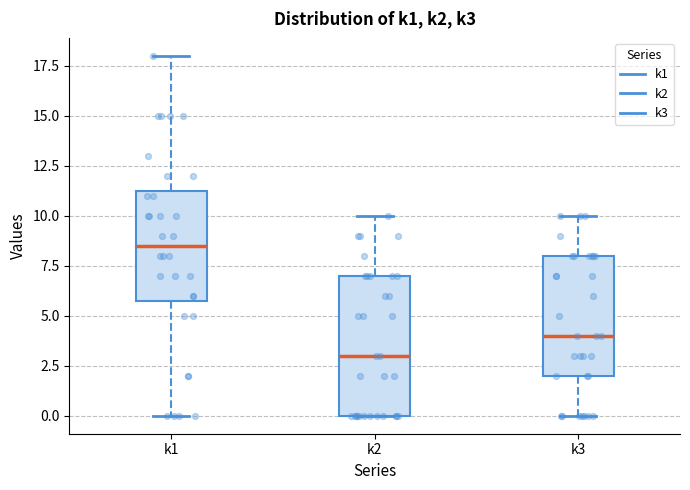

Which box has the lowest median line?

k2